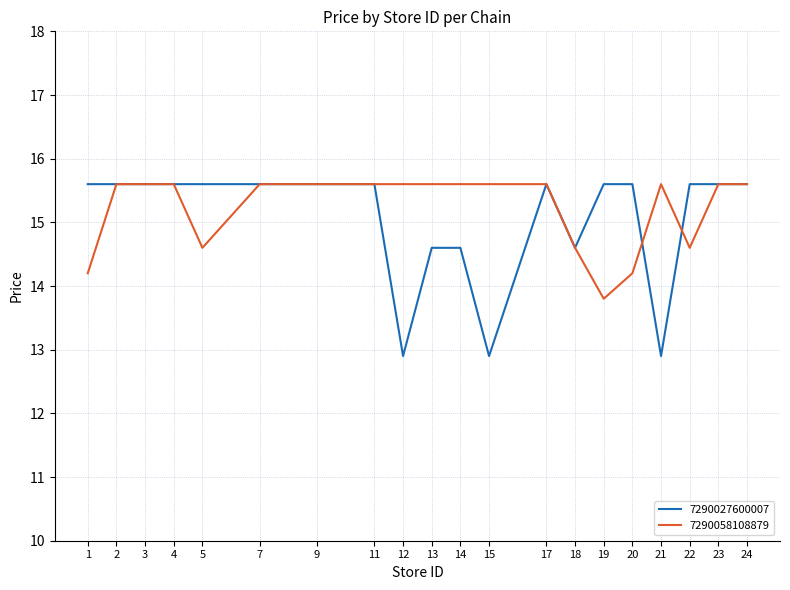

What are all the series names shown in the legend?

7290027600007, 7290058108879